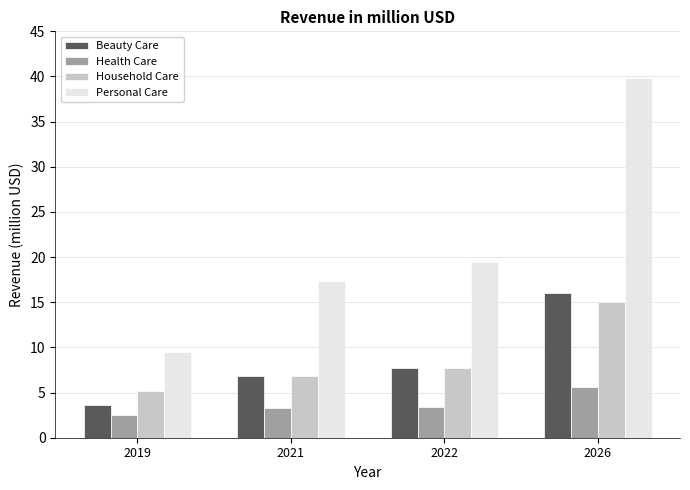

What is the total value across all series at 2019?

20.8